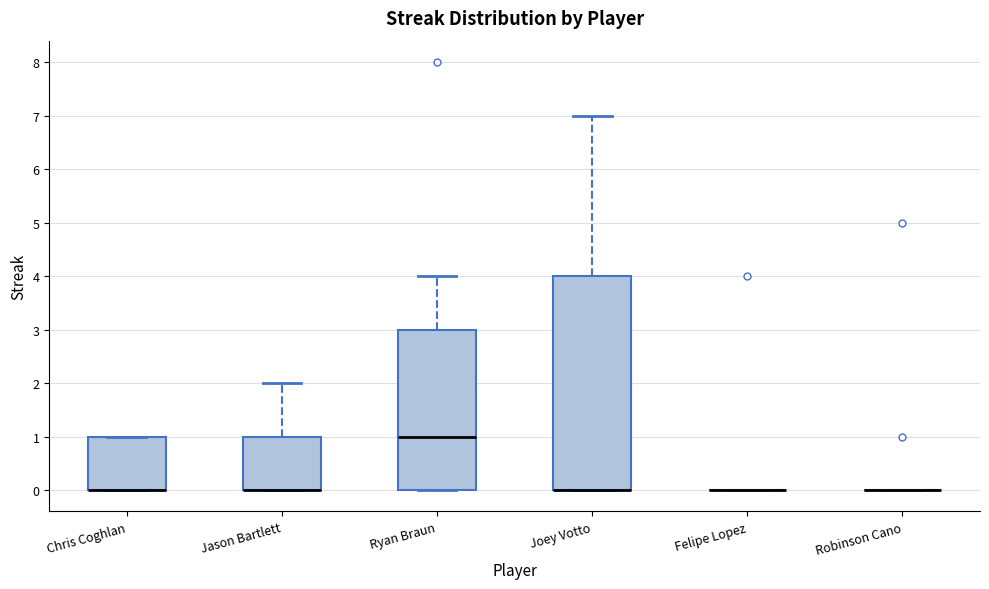

Which box is the tallest, from its lower edge to its upper edge?

Joey Votto